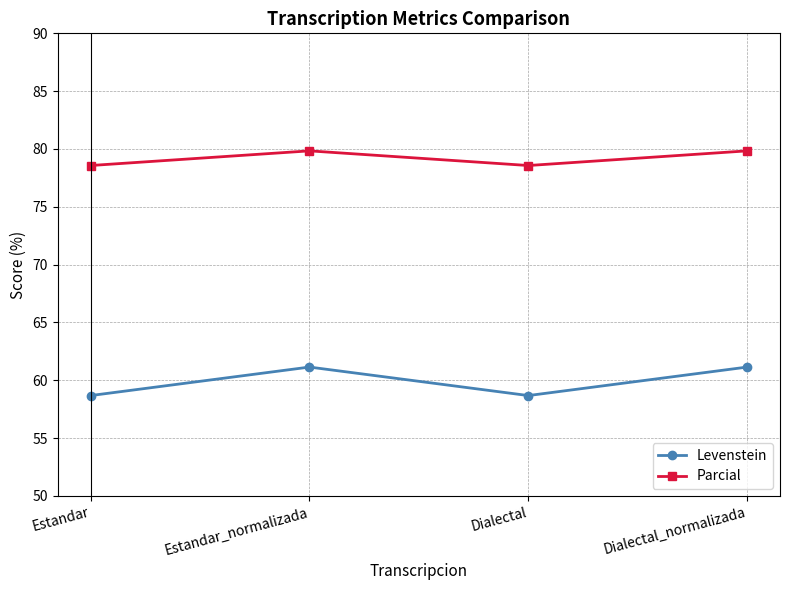

What is the average value of the Parcial series?

79.2